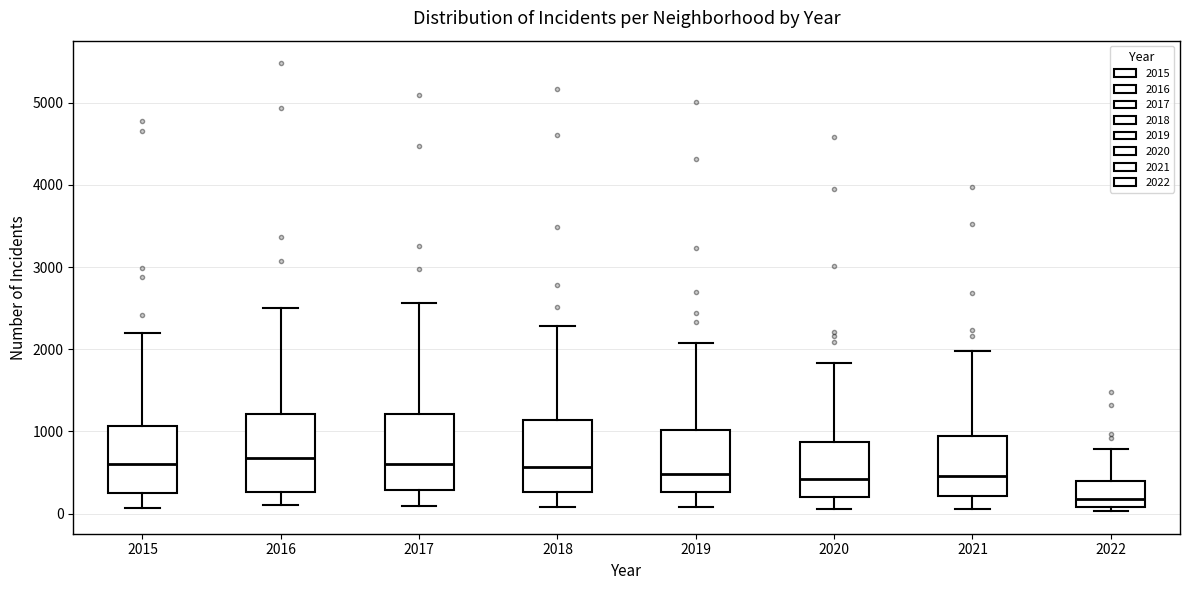

Reading left to right, transcribe this box plot: for each box, give where its median line is, the range the box spans, and where its two whiskers end, as read against the y-axis. The values are not printed on the chart, so give them approximately, as read against the axis.

2015: median 600, box 300 to 1100, whiskers 100 to 2200
2016: median 700, box 300 to 1200, whiskers 100 to 2500
2017: median 600, box 300 to 1200, whiskers 100 to 2600
2018: median 600, box 300 to 1100, whiskers 100 to 2300
2019: median 500, box 300 to 1000, whiskers 100 to 2100
2020: median 400, box 200 to 900, whiskers 100 to 1800
2021: median 500, box 200 to 1000, whiskers 100 to 2000
2022: median 200, box 100 to 400, whiskers 0 to 800